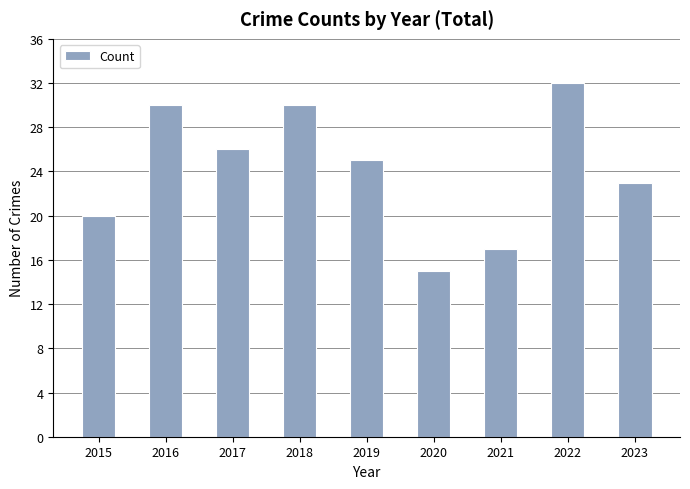

The chart shows a value of 26 at 2017. True or false?

True